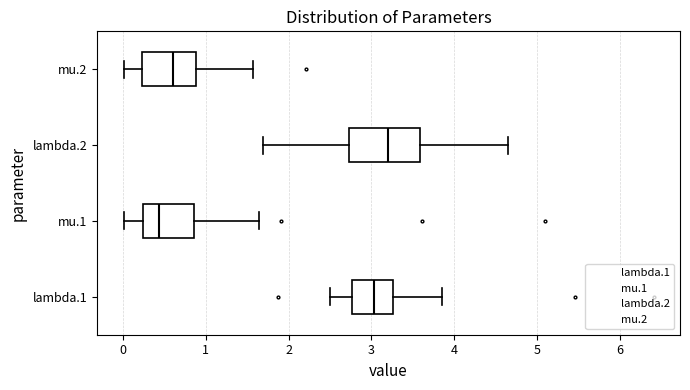

Which box's median line is the furthest to the left?

mu.1